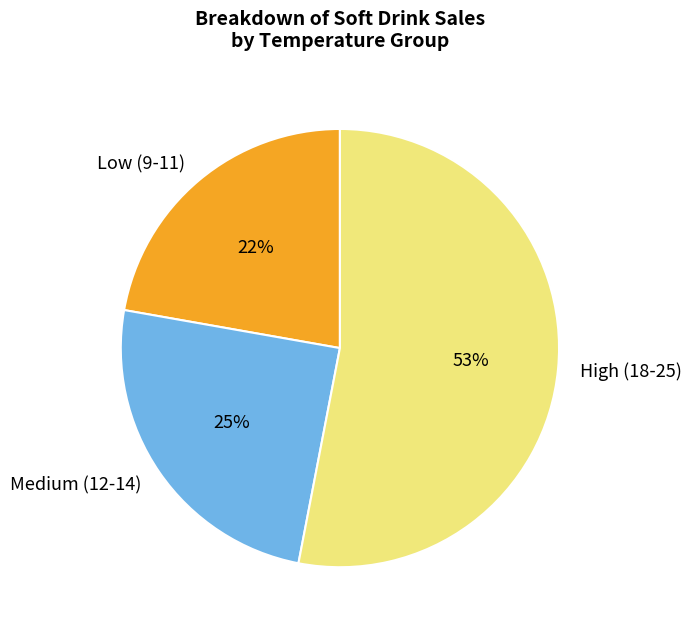

What percentage is the High (18-25) slice, to the nearest percent?

53%